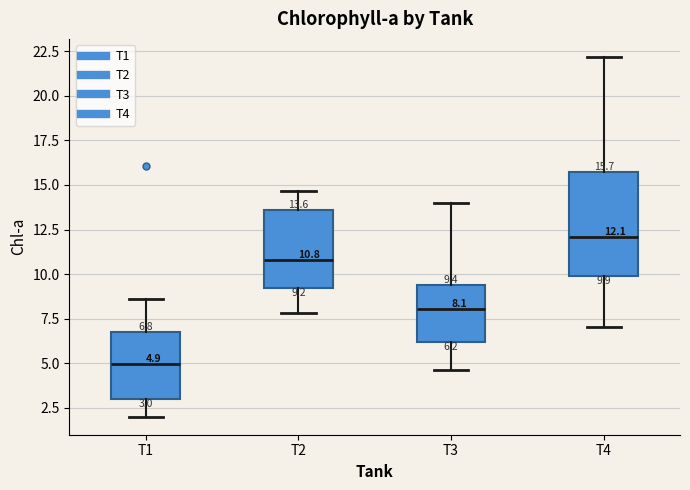

Which box is the tallest, from its lower edge to its upper edge?

T4